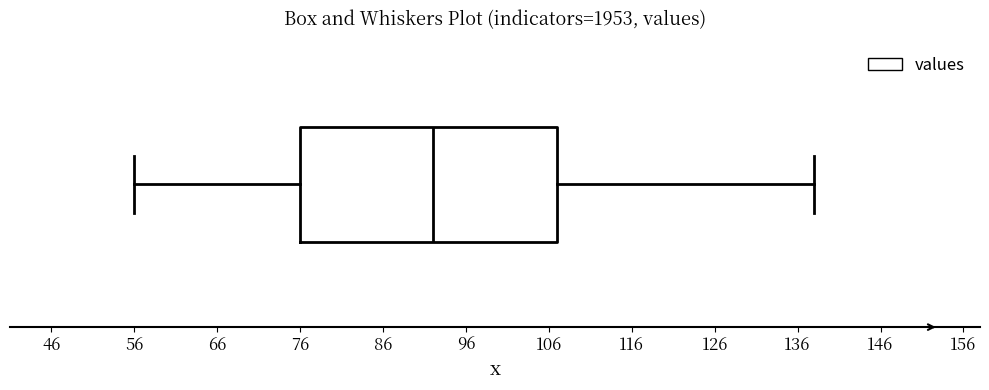

Where is the left edge of the box on the x-axis? The values are not printed on the chart, so give them approximately, as read against the axis.

76